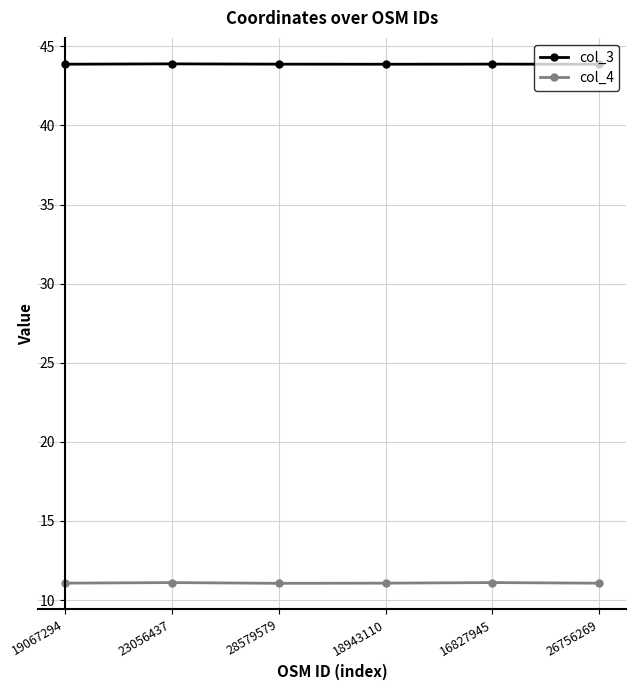

Is the value of col_3 at 16827945 greater than the value of col_4 at 28579579?

Yes